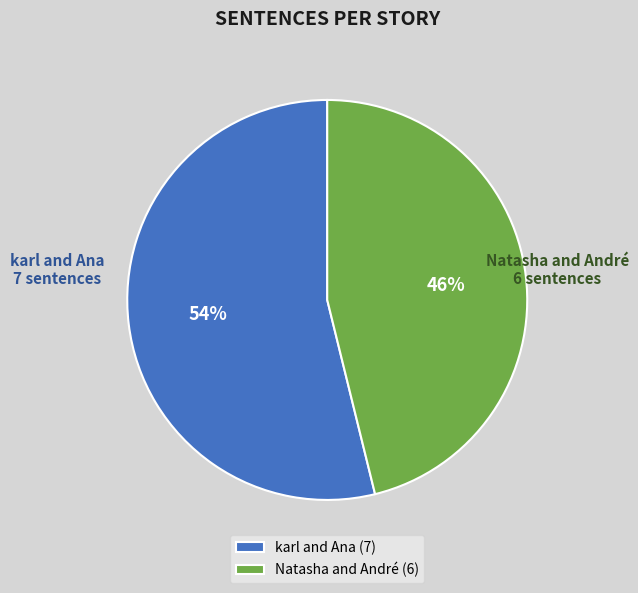

Is the sum of karl and Ana and Natasha and André greater than half?

Yes